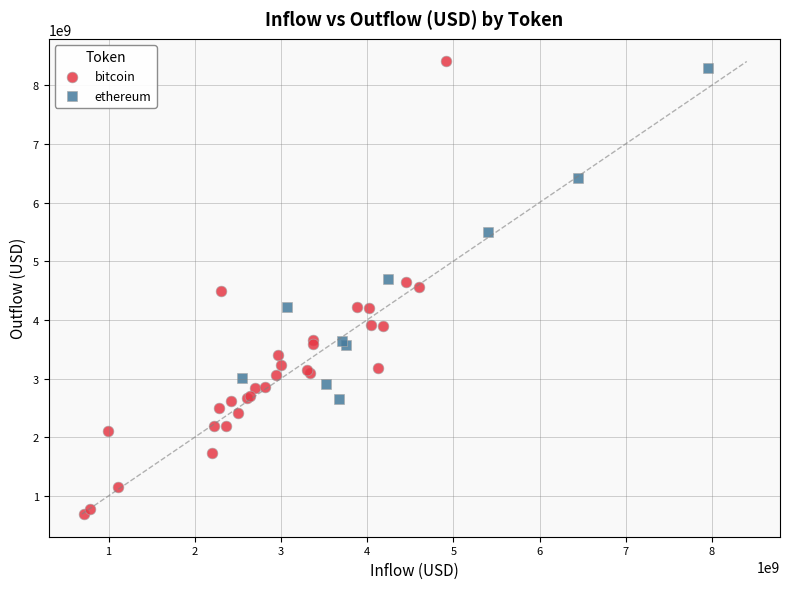

Which series has the widest spread of Y values?

bitcoin